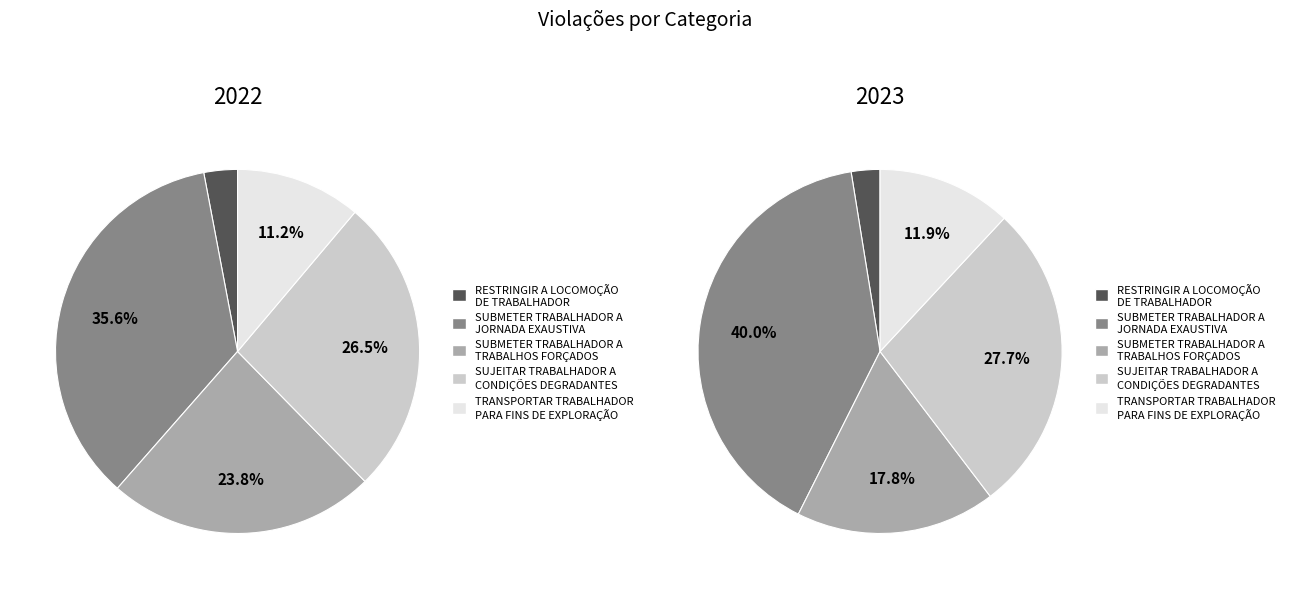

How many slices are in this pie chart?

5